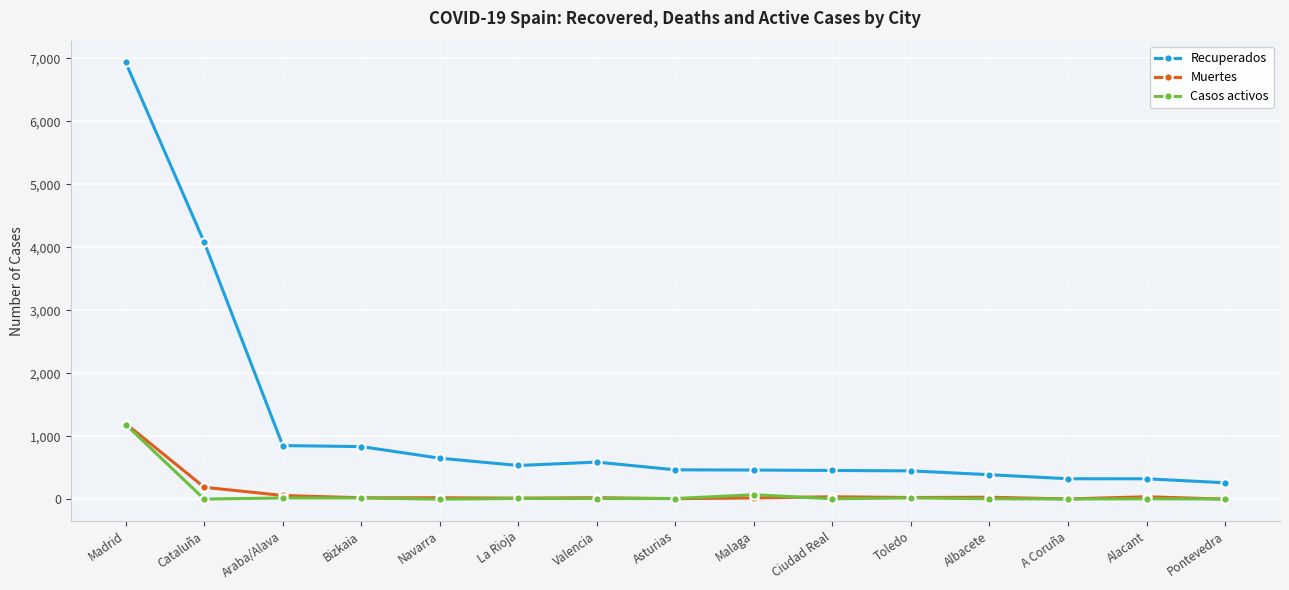

Which series has the largest range (max minus min)?

Recuperados